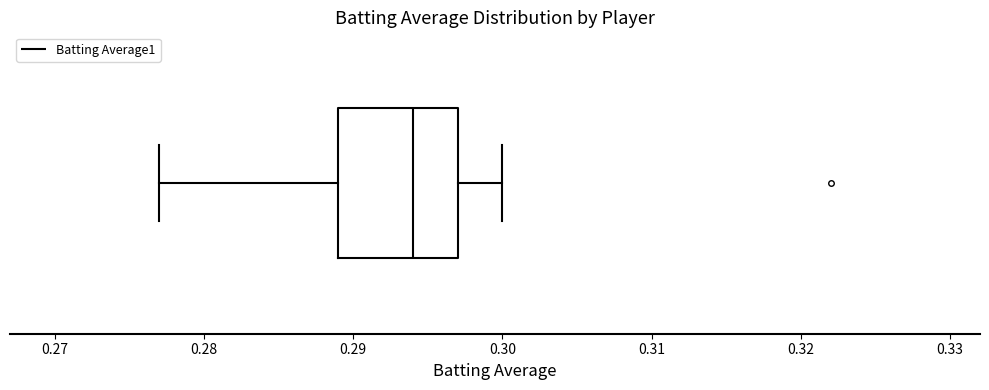

Transcribe this box plot: give where the median line is, the range the box spans, and where the two whiskers end, as read against the x-axis. The values are not printed on the chart, so give them approximately, as read against the axis.

median 0.294, box 0.289 to 0.297, whiskers 0.277 to 0.300